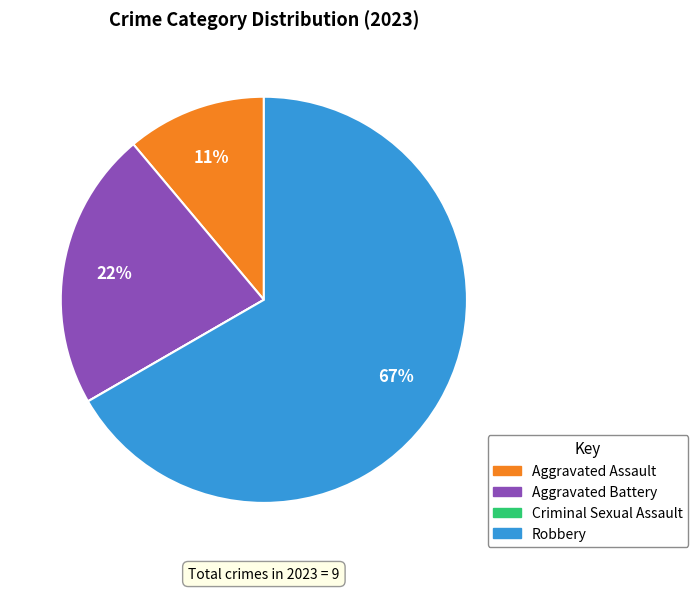

To the nearest percent, what percentage of the pie is Aggravated Assault?

11%